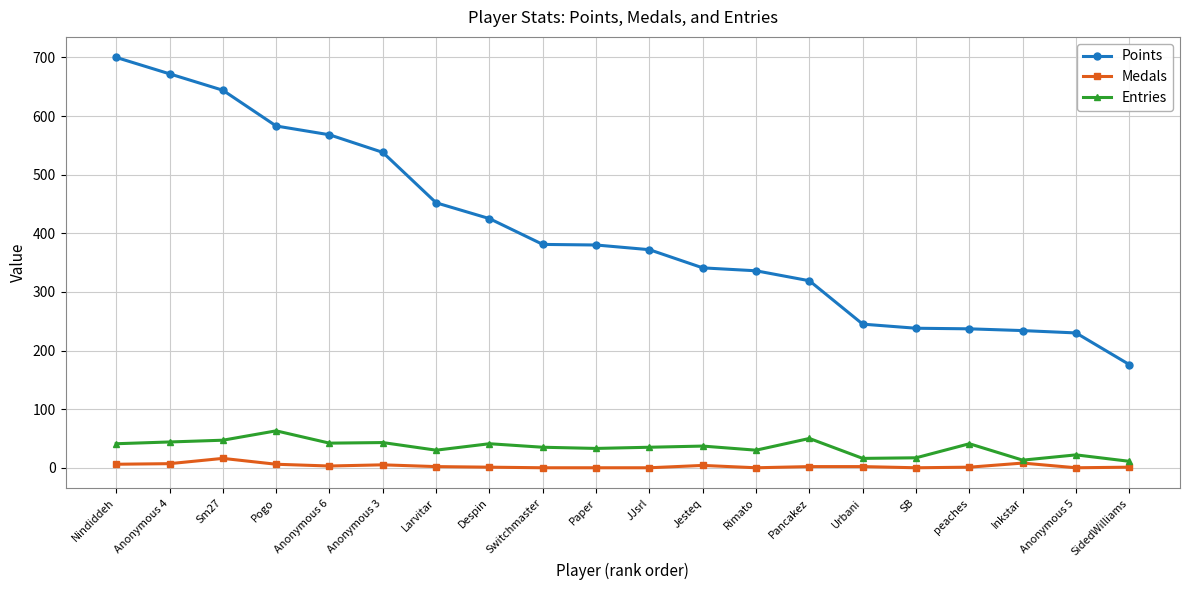

What position from the right is SidedWilliams?

1